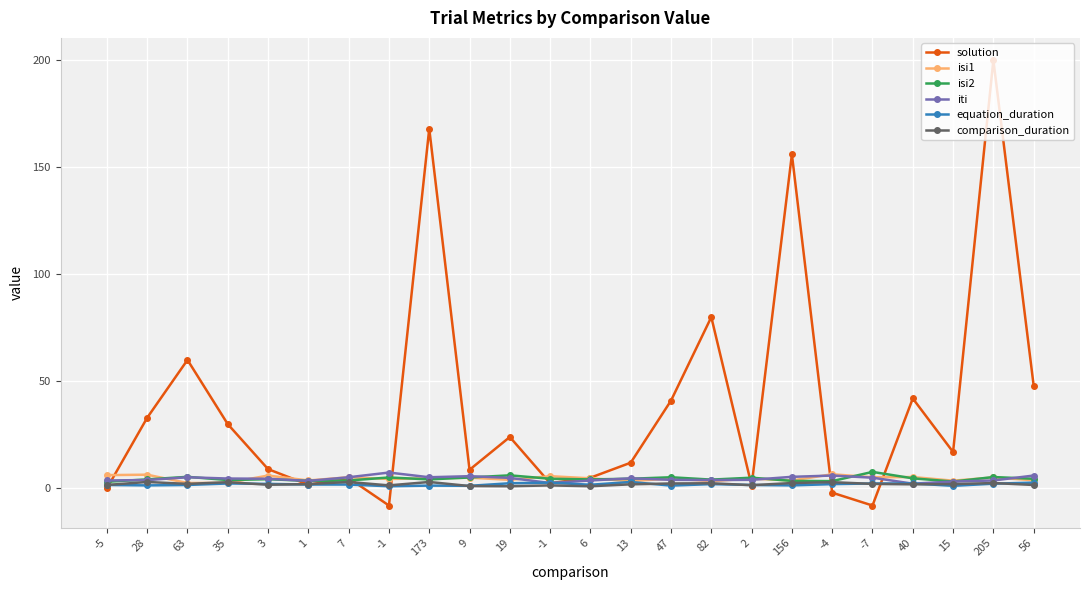

How many lines are shown in the chart?

6